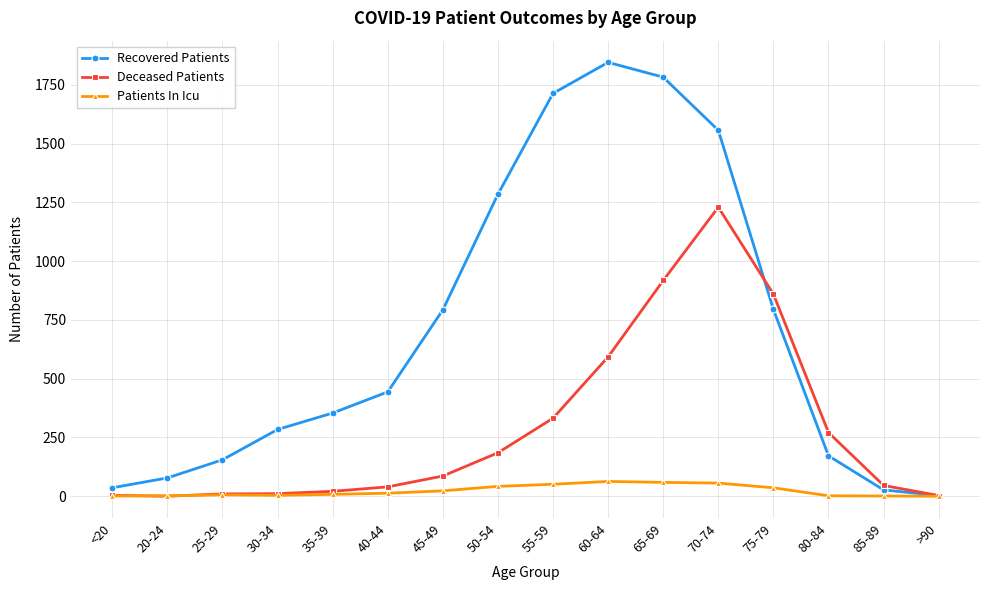

What is the value of the Deceased Patients point at the 9th from the left?

332